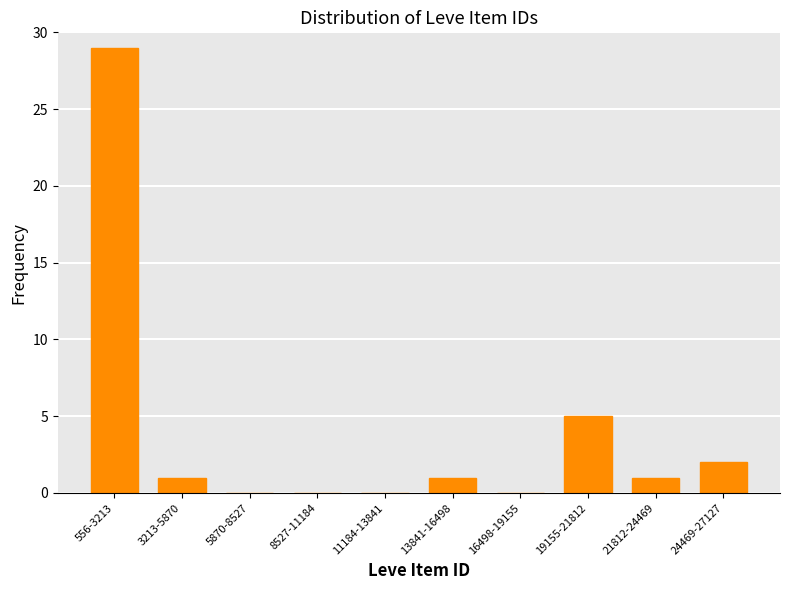

Reading right to left, transcribe all the data shown in this chart.

24469-27127=2	21812-24469=1	19155-21812=5	16498-19155=0	13841-16498=1	11184-13841=0	8527-11184=0	5870-8527=0	3213-5870=1	556-3213=29